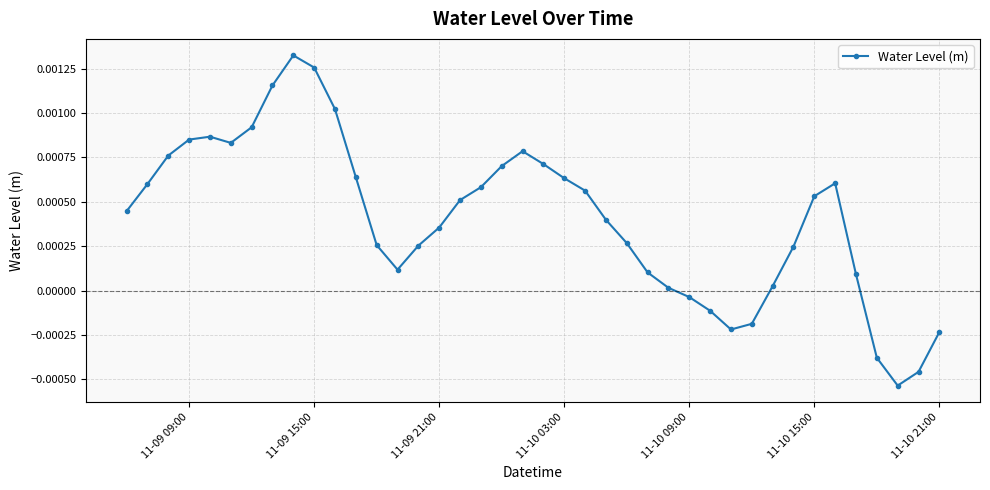

How many points are higher than both their immediate neighbors (excluding endpoints)?

4